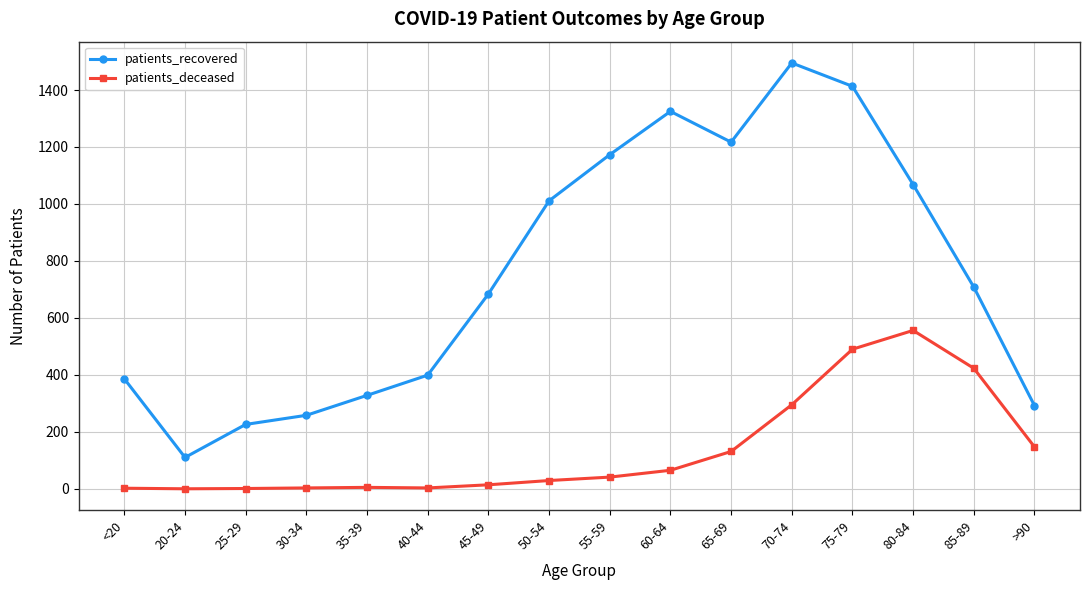

What is the sum of the patients_recovered values at 40-44 and >90?

691